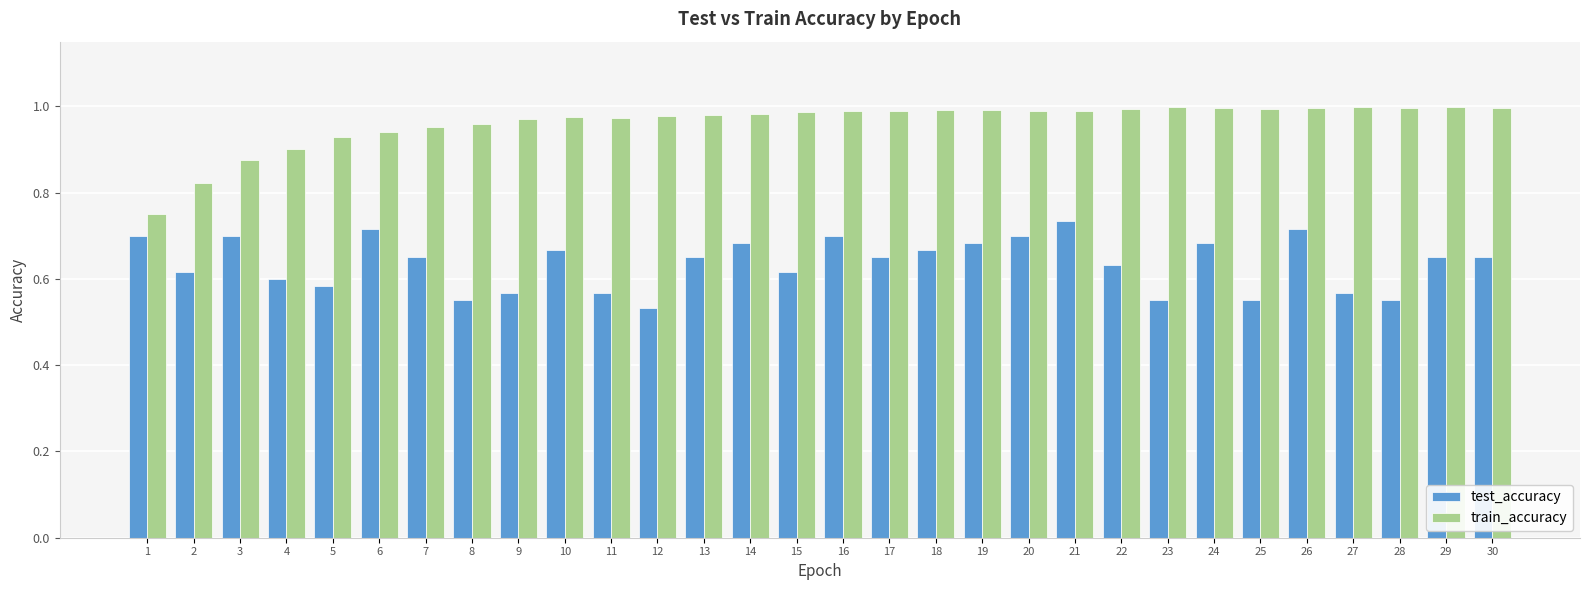

True or false: test_accuracy has a value of 1.1 at 20.

False